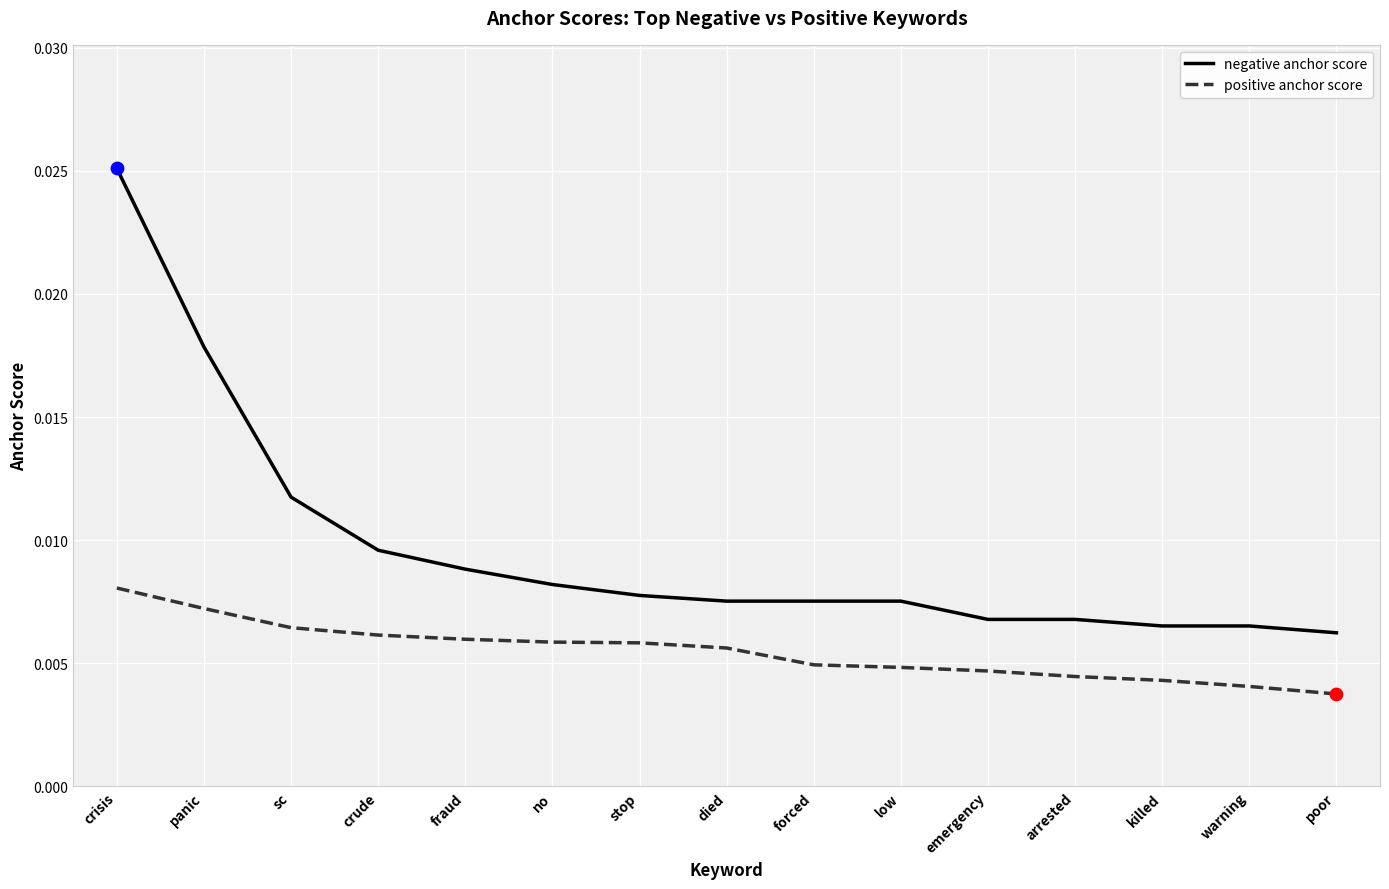

Which series has the largest range (max minus min)?

negative anchor score